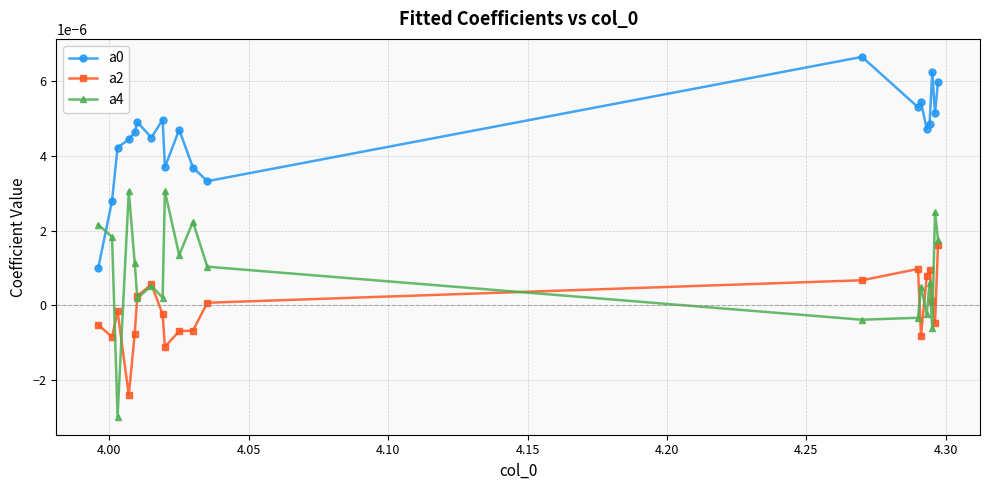

How many interior local valleys does the a4 series have?

7